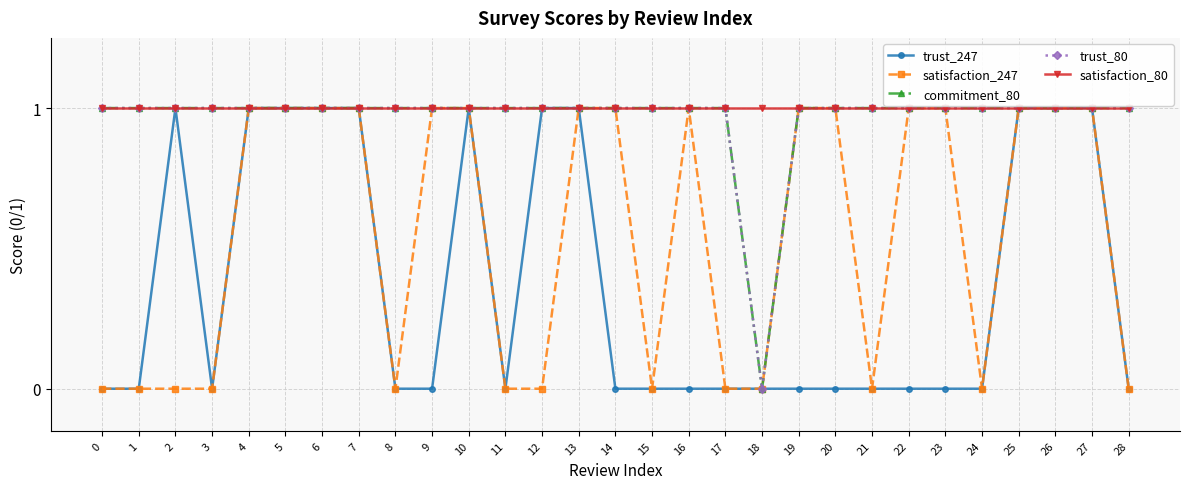

What is the value of the commitment_80 point at the 7th from the left?

1